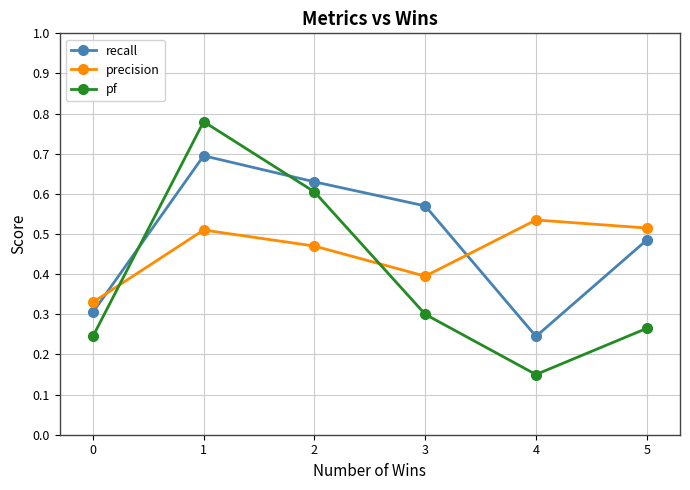

What are all the series names shown in the legend?

recall, precision, pf